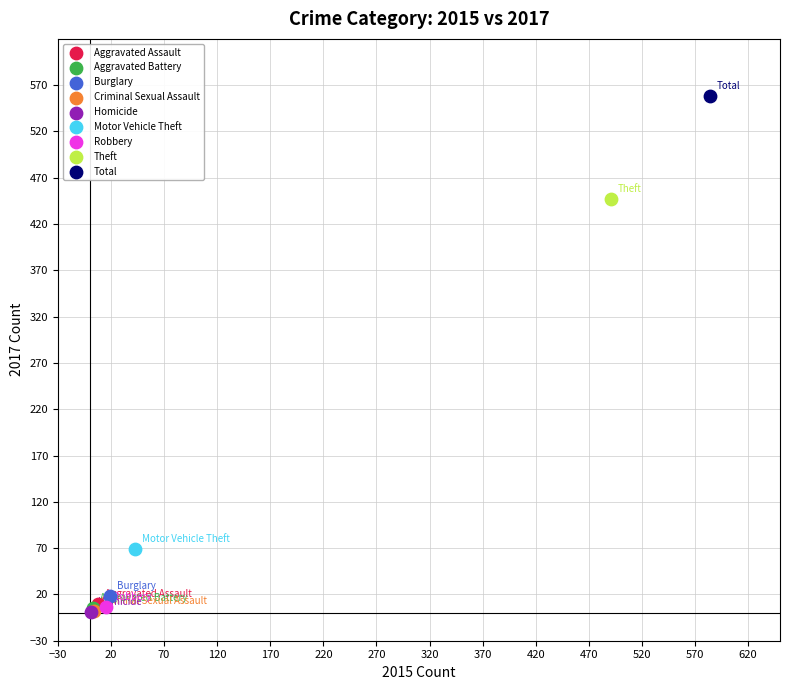

What are all the series names shown in the legend?

Aggravated Assault, Aggravated Battery, Burglary, Criminal Sexual Assault, Homicide, Motor Vehicle Theft, Robbery, Theft, Total